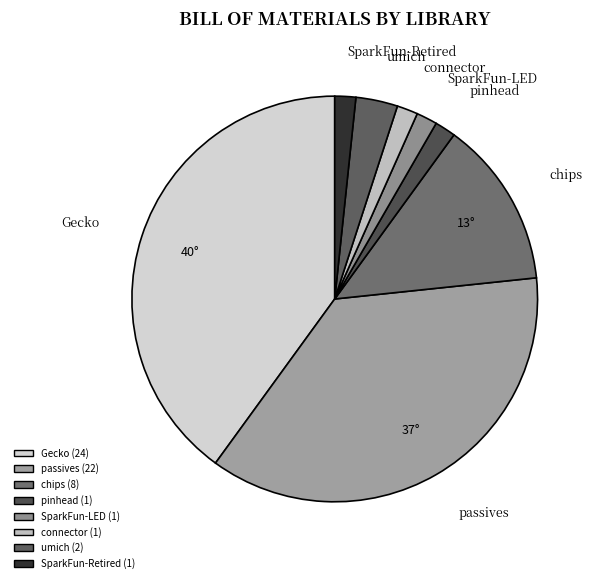

Do SparkFun-Retired and connector together represent more than half of the pie?

No